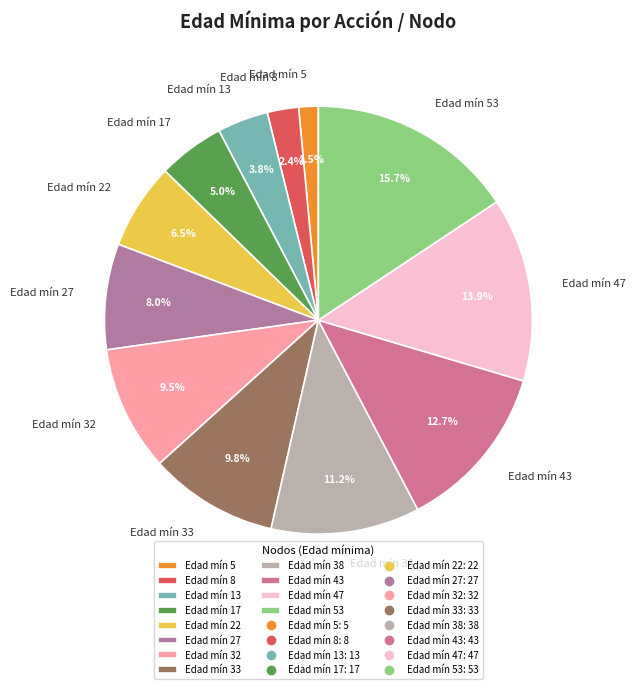

Combined, do Edad mín 22 and Edad mín 8 account for over 50%?

No